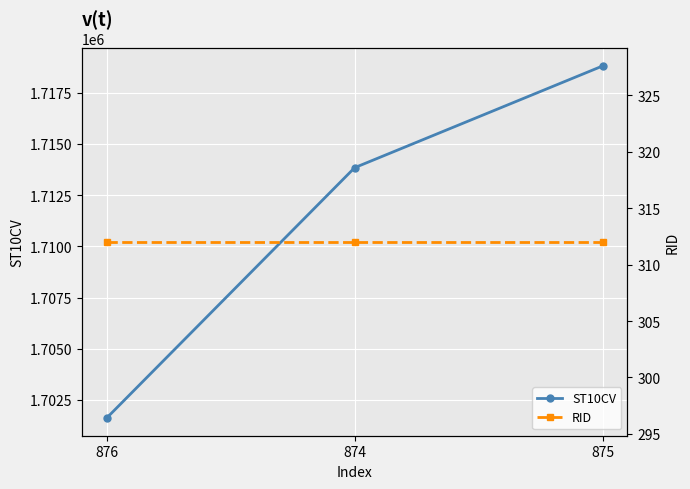

What is the sum of the RID values at 875 and 876?

624